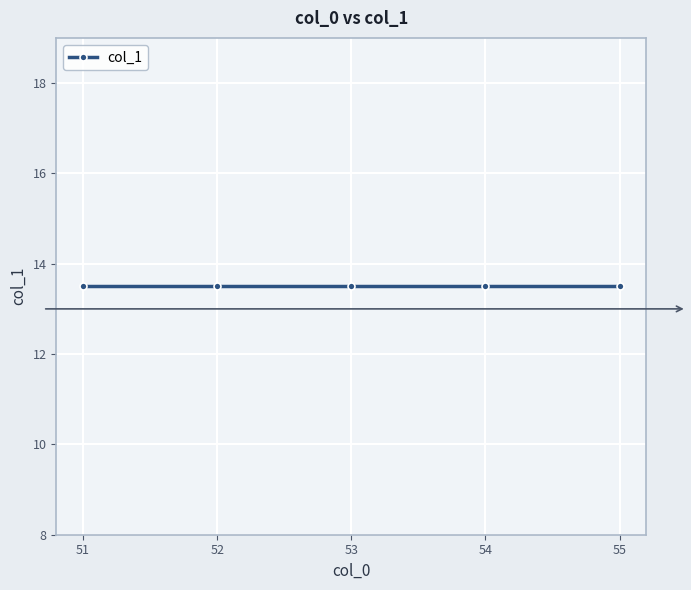

True or false: the data shows 28 at 54.

False